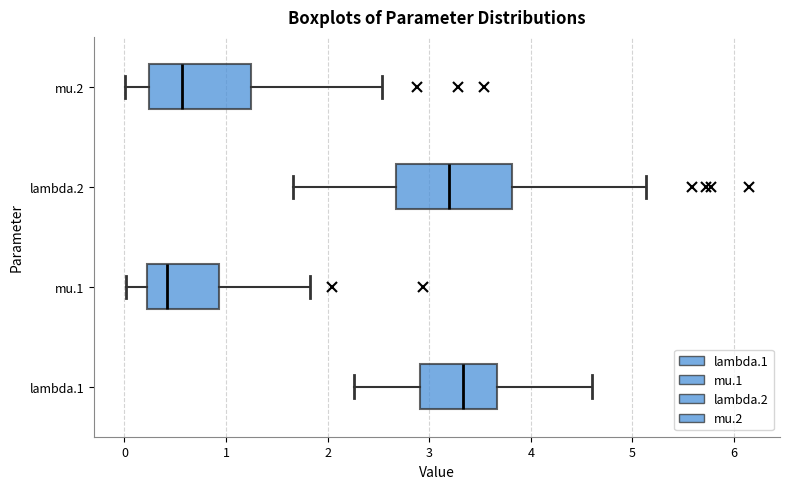

Reading bottom to top, read every box against the x-axis: the position of its median line, the range the box covers, and the ends of its whiskers. The values are not printed on the chart, so give them approximately, as read against the axis.

lambda.1: median 3.3, box 2.9 to 3.7, whiskers 2.3 to 4.6
mu.1: median 0.4, box 0.2 to 0.9, whiskers 0.0 to 1.8
lambda.2: median 3.2, box 2.7 to 3.8, whiskers 1.7 to 5.1
mu.2: median 0.6, box 0.2 to 1.2, whiskers 0.0 to 2.5